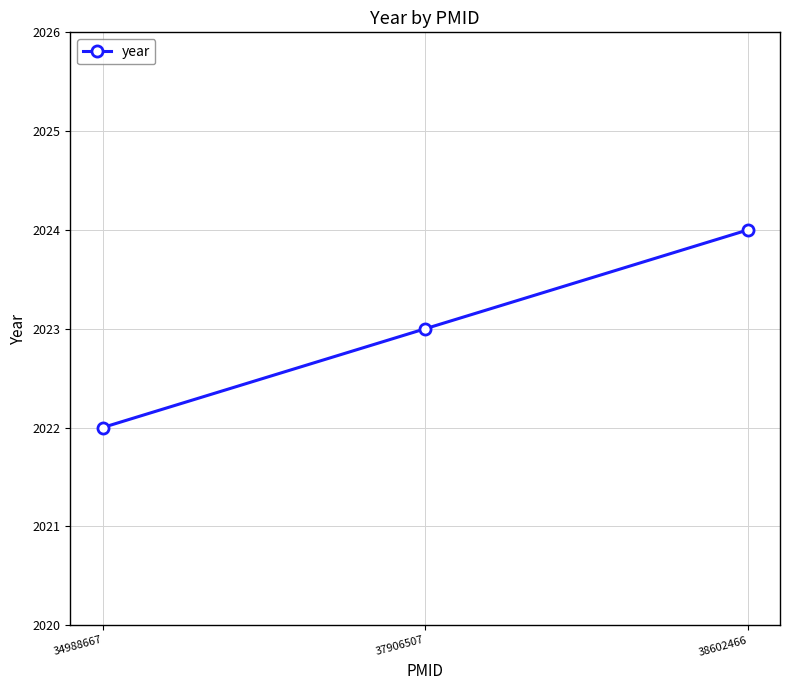

Count the number of data series in this chart.

1